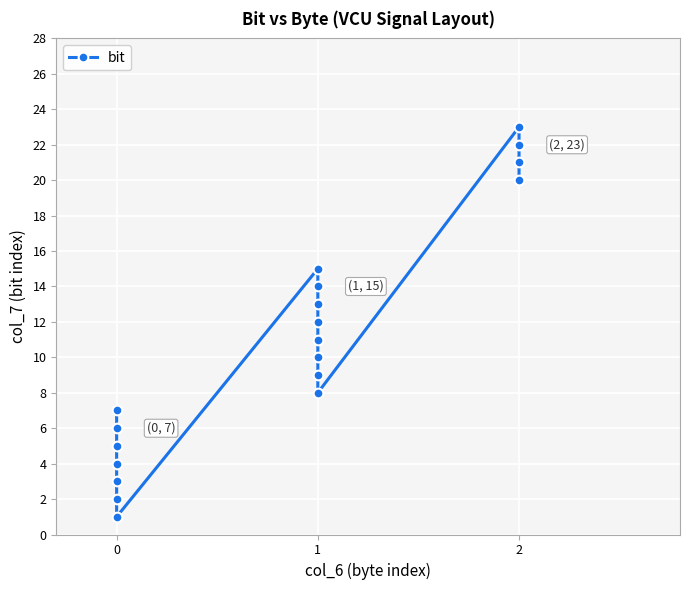

How many points are higher than both their immediate neighbors (excluding endpoints)?

2